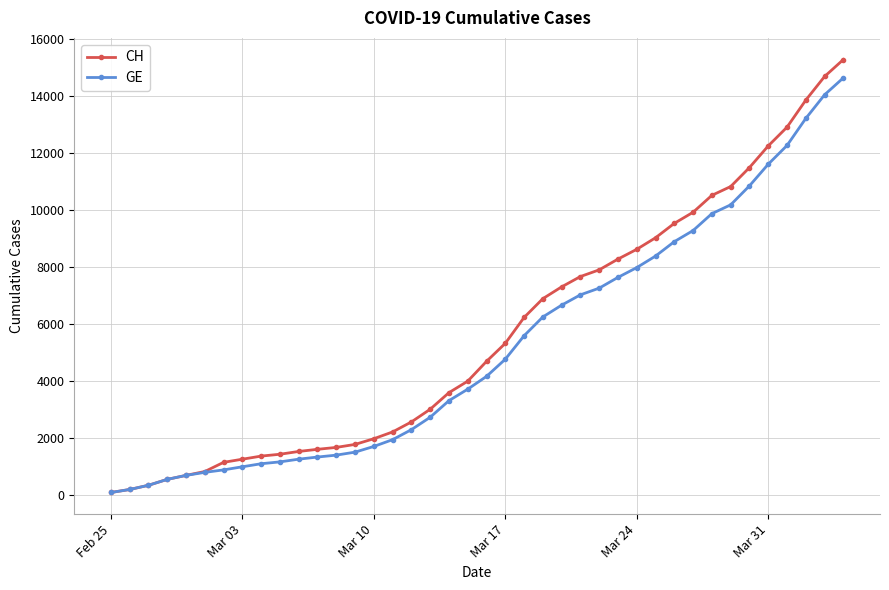

List the series in order of their peak value, lowest first.

GE, CH